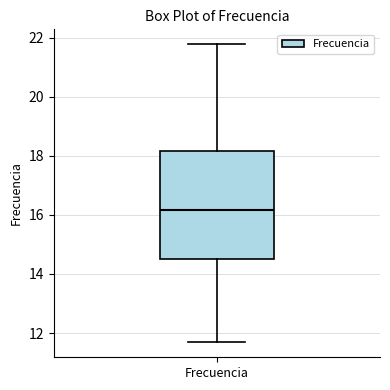

Read this box plot against the y-axis: the position of the median line, the range covered by the box, and the ends of both whiskers. The values are not printed on the chart, so give them approximately, as read against the axis.

median 16.2, box 14.6 to 18.2, whiskers 11.6 to 21.8